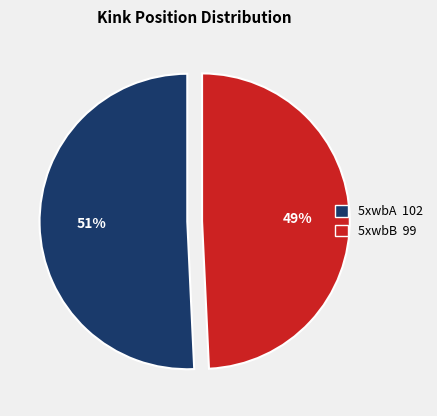

Which category has the biggest portion of the pie?

5xwbA